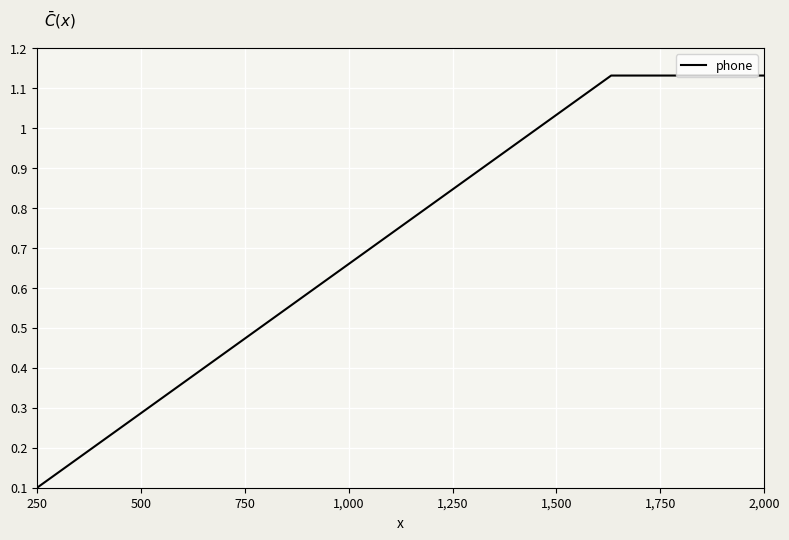

What is the difference between the maximum and minimum values?

1.0